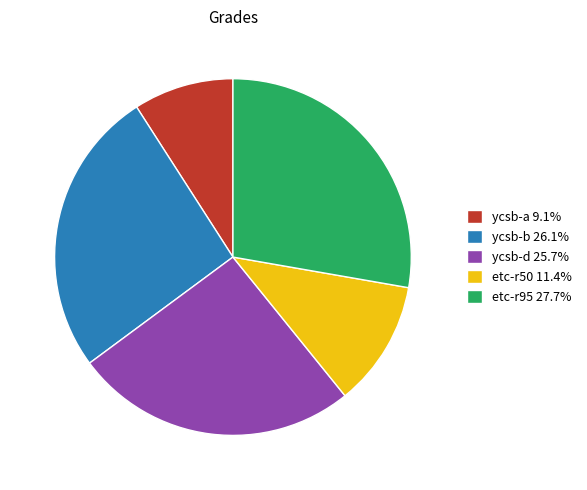

How many slices are in this pie chart?

5